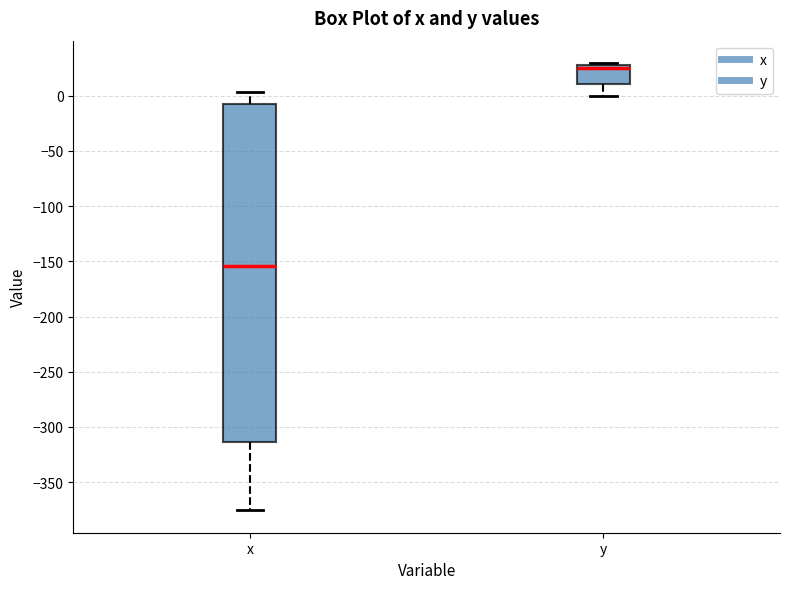

Where does the lower whisker of the box for y end on the y-axis? The values are not printed on the chart, so give them approximately, as read against the axis.

0